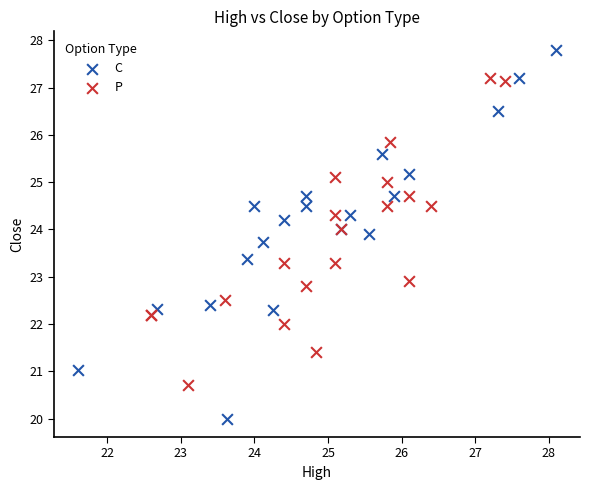

Which series reaches the minimum Y coordinate?

C